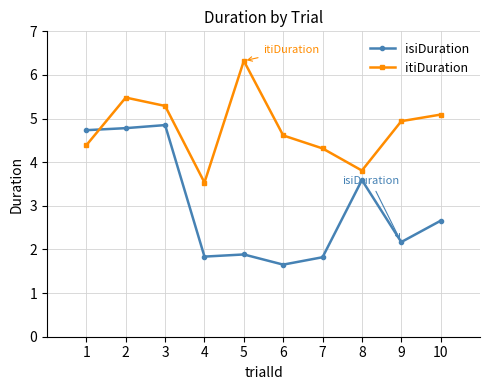

At which label does isiDuration reach its minimum?

6